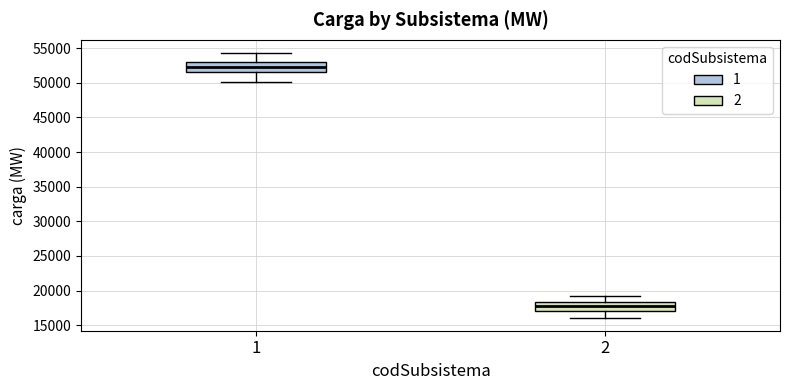

Reading left to right, transcribe this box plot: for each box, give where its median line is, the range the box spans, and where its two whiskers end, as read against the y-axis. The values are not printed on the chart, so give them approximately, as read against the axis.

1: median 52000, box 51500 to 53000, whiskers 50000 to 54500
2: median 17500, box 17000 to 18500, whiskers 16000 to 19000